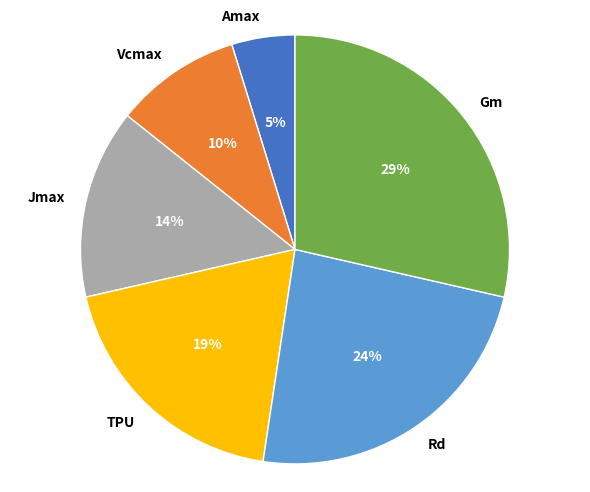

Which category has the biggest portion of the pie?

Gm